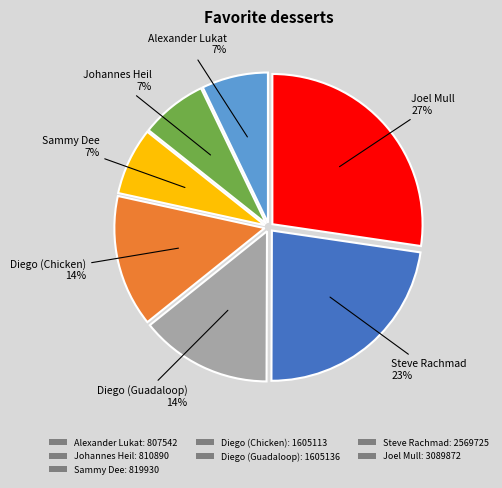

What is the largest slice in the pie chart?

Joel Mull